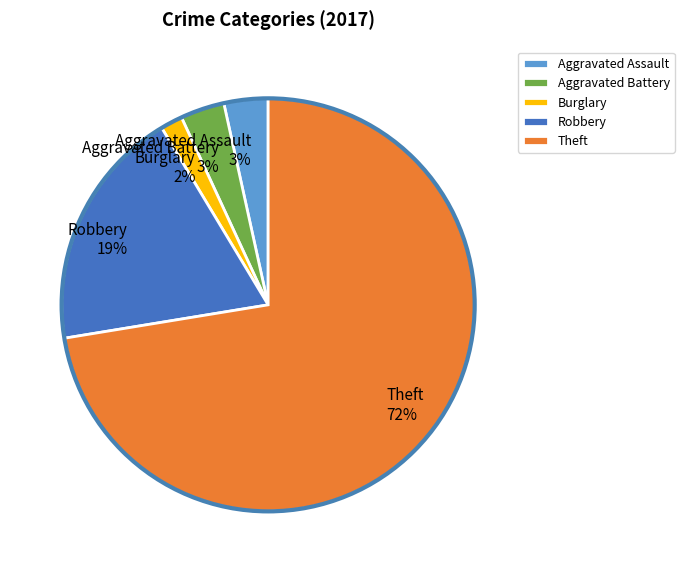

To the nearest percent, what portion does Burglary represent?

2%